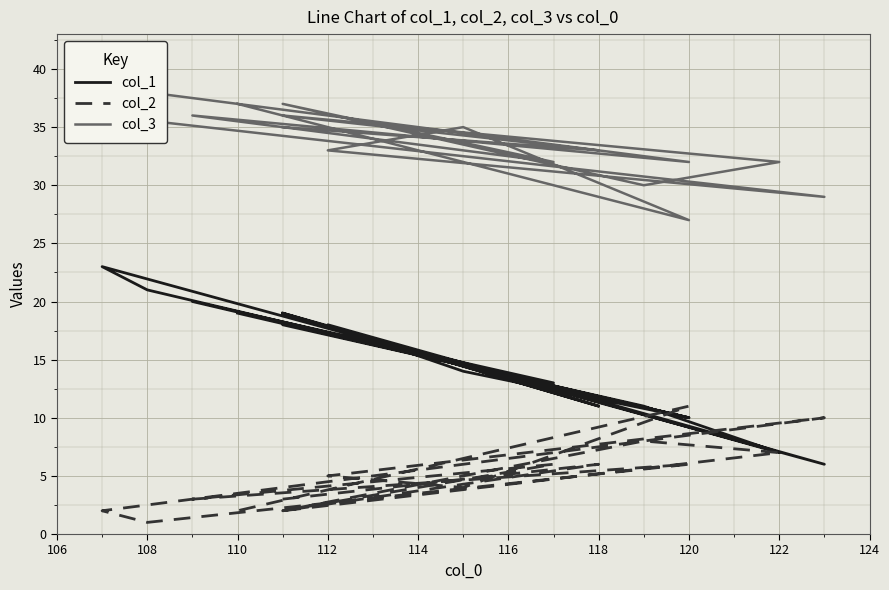

Is it true that col_1 equals 4 at 122?

False